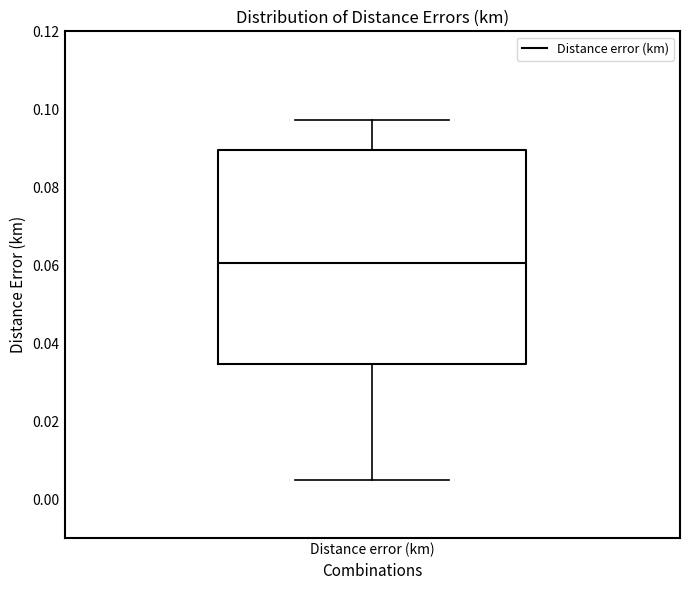

Transcribe this box plot: give where the median line is, the range the box spans, and where the two whiskers end, as read against the y-axis. The values are not printed on the chart, so give them approximately, as read against the axis.

median 0.060, box 0.034 to 0.090, whiskers 0.006 to 0.098